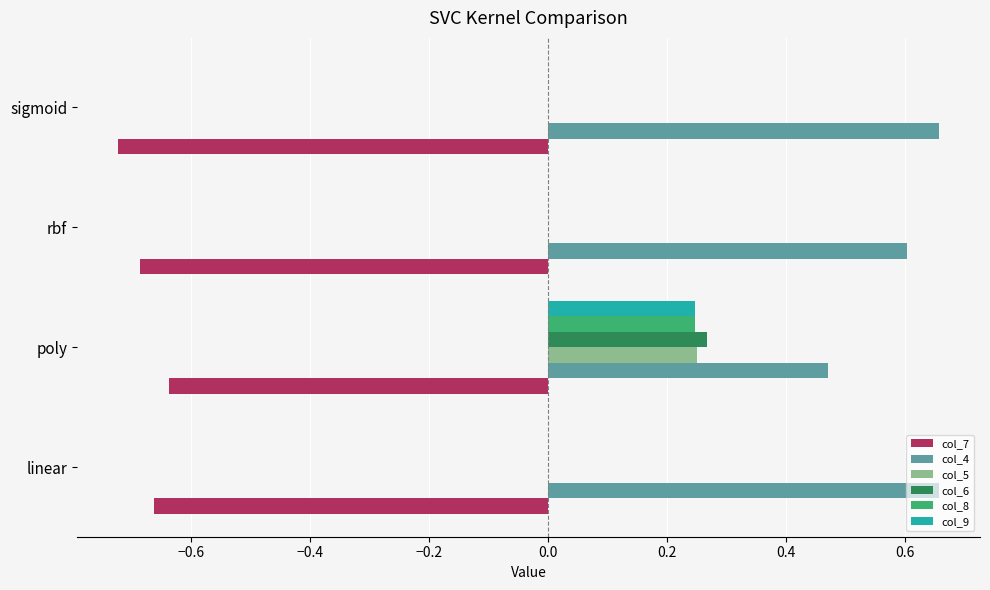

What are all the series names shown in the legend?

col_7, col_4, col_5, col_6, col_8, col_9